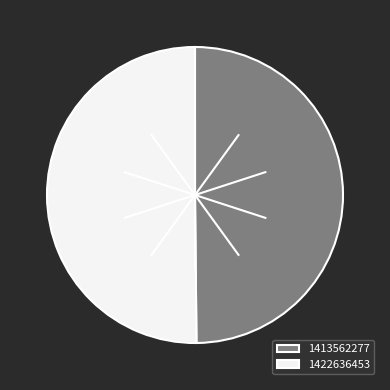

What is the ratio of the value at 1422636453 to the value at 1413562277?

1.0